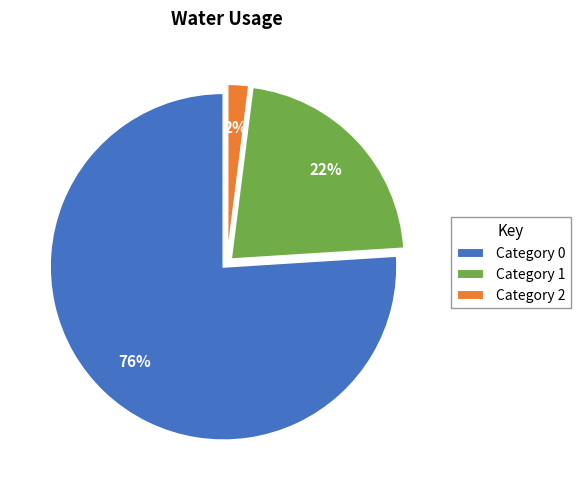

How many segments does this pie chart have?

3